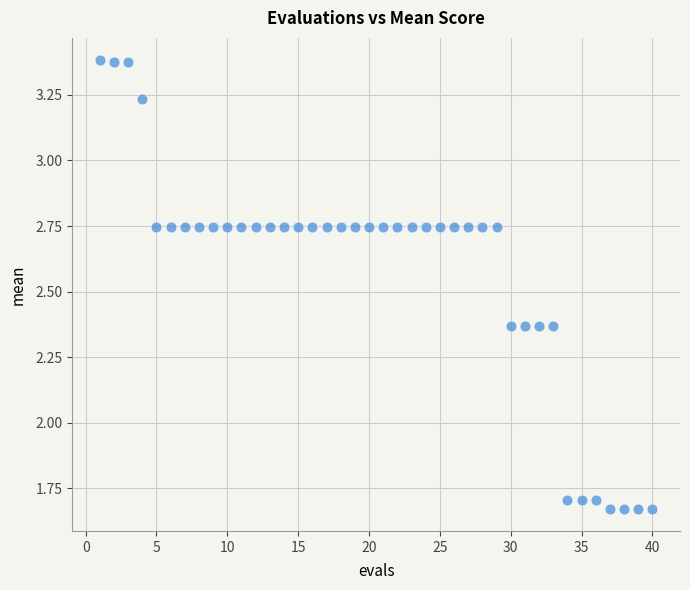

What is the range of X values (max minus min)?

39.0